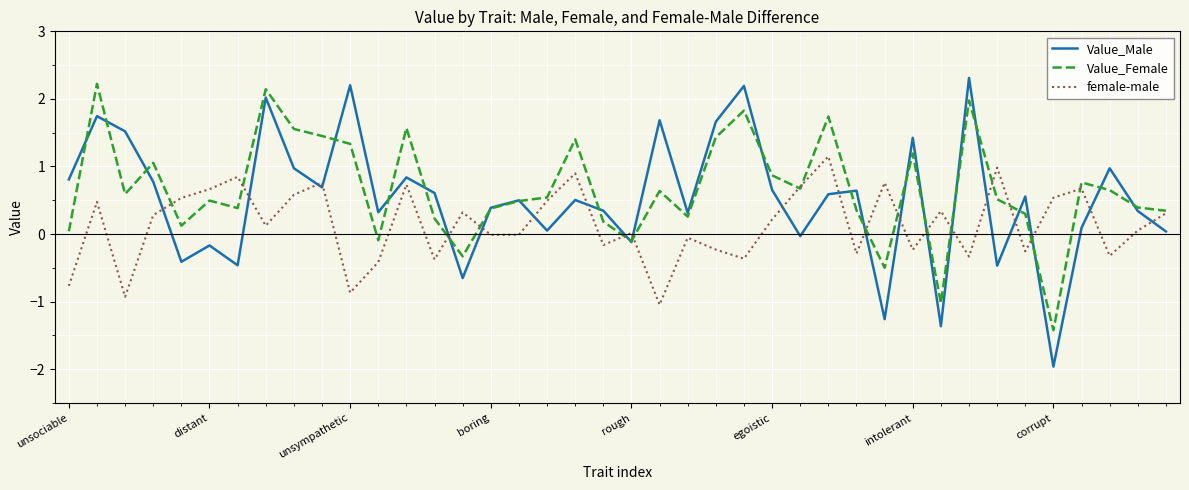

Which series ends up on top after the final intersection of Value_Male and female-male?

female-male